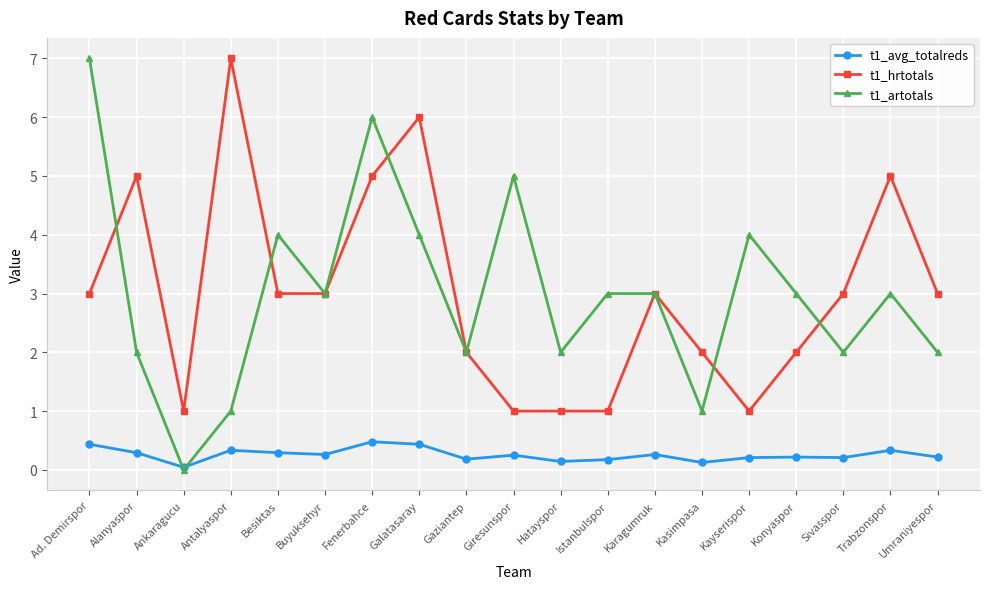

What is the difference between the maximum and minimum values in the t1_hrtotals series?

6.0